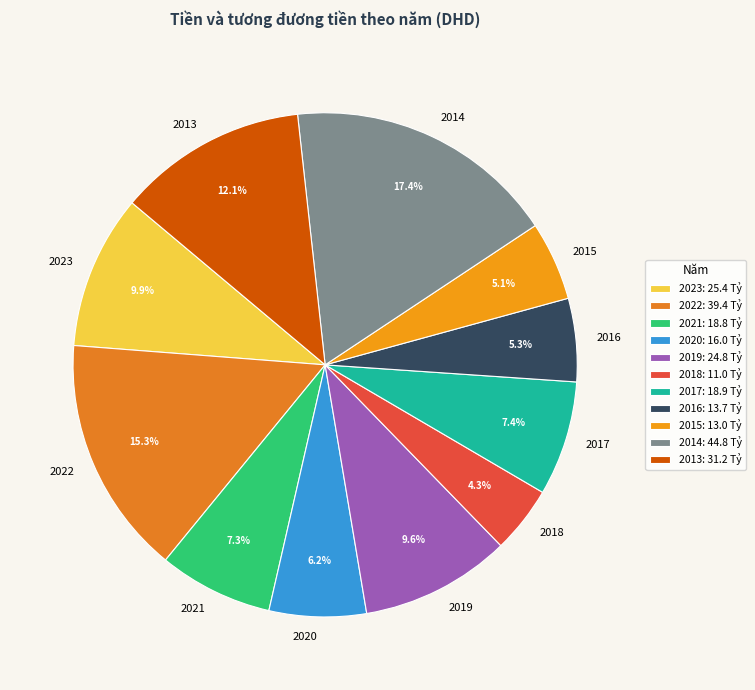

To the nearest percent, what portion does 2018 represent?

4%